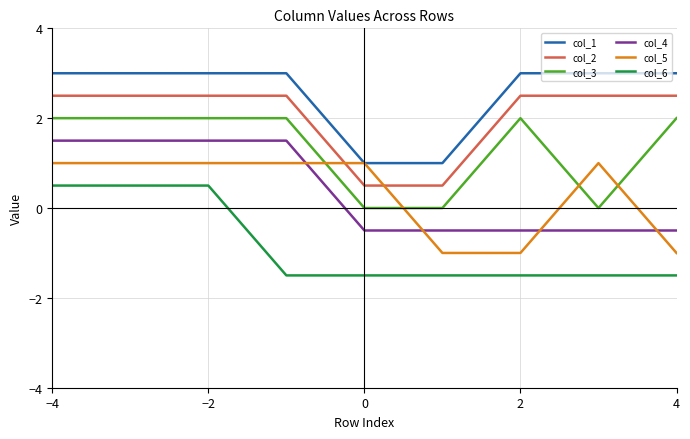

True or false: col_4 and col_6 cross at least once.

False